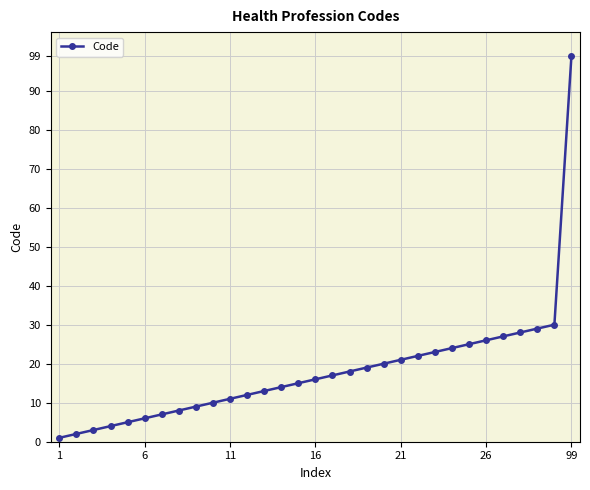

Count the number of categories in the chart.

31